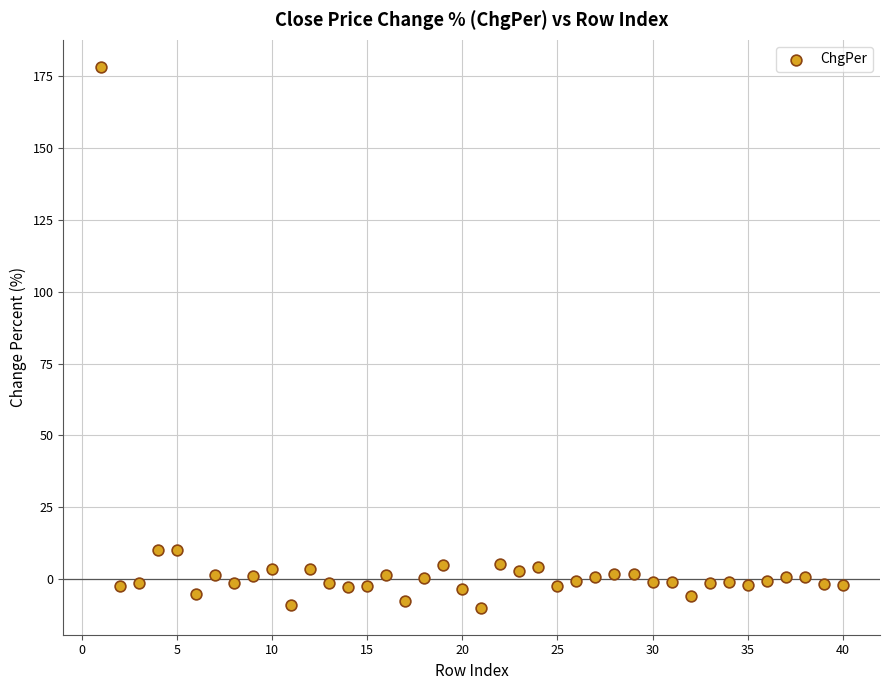

What is the range of X values (max minus min)?

39.0